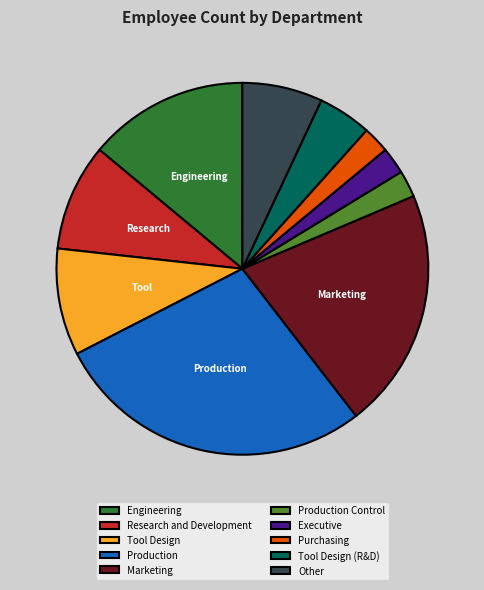

Count the number of slices in the pie.

10